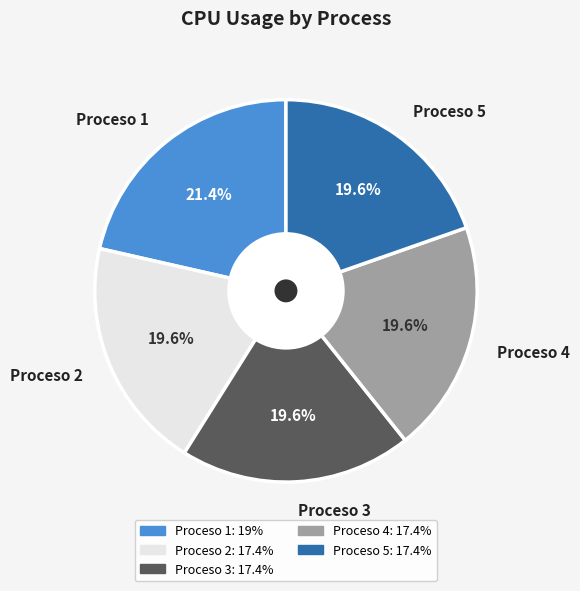

To the nearest percent, what is the average slice percentage?

20%